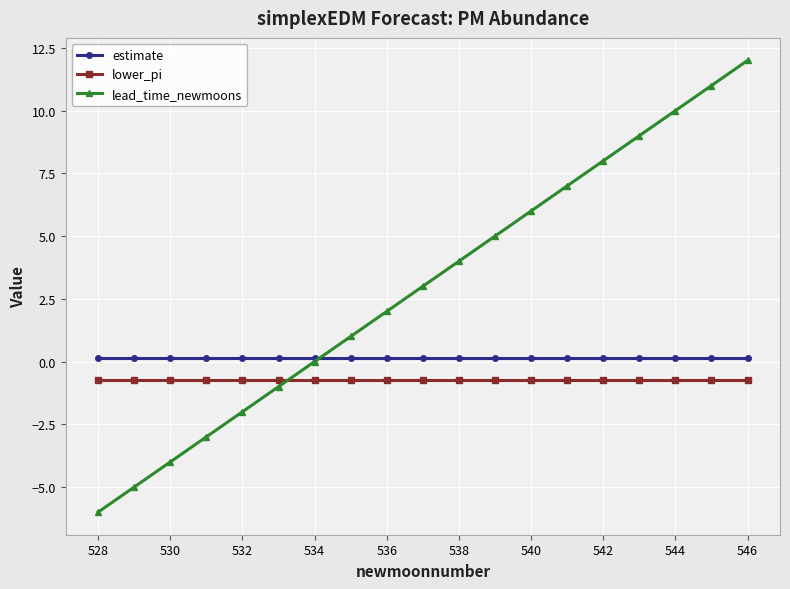

True or false: estimate and lower_pi cross at least once.

False